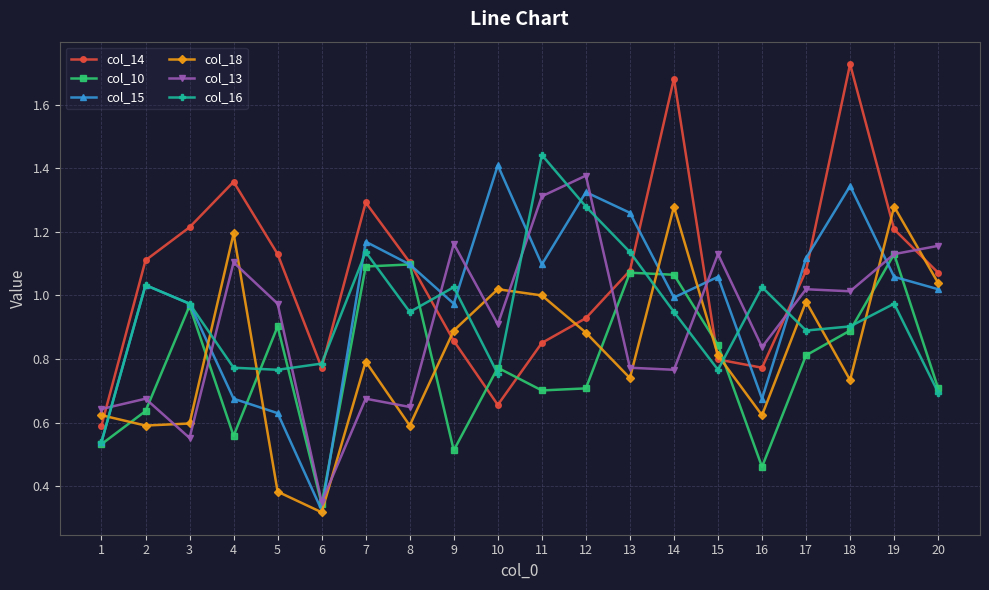

Does the chart display data point markers on the line(s)?

Yes